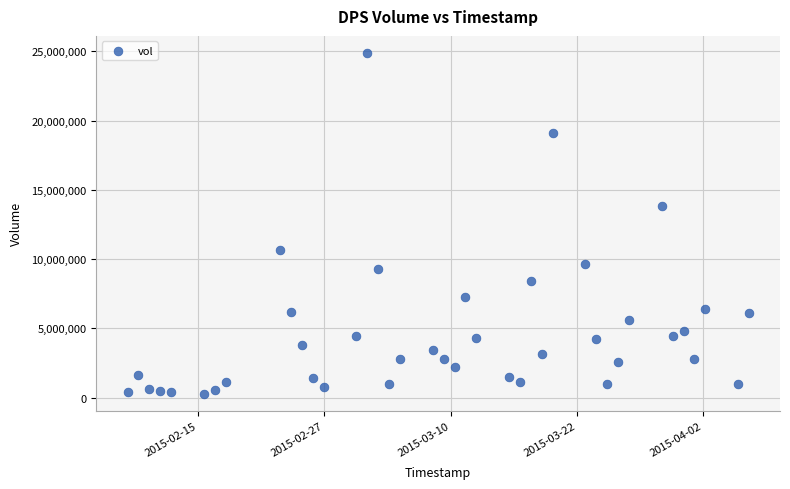

What Y value in the scatter plot is closest to 12582400?

13842500